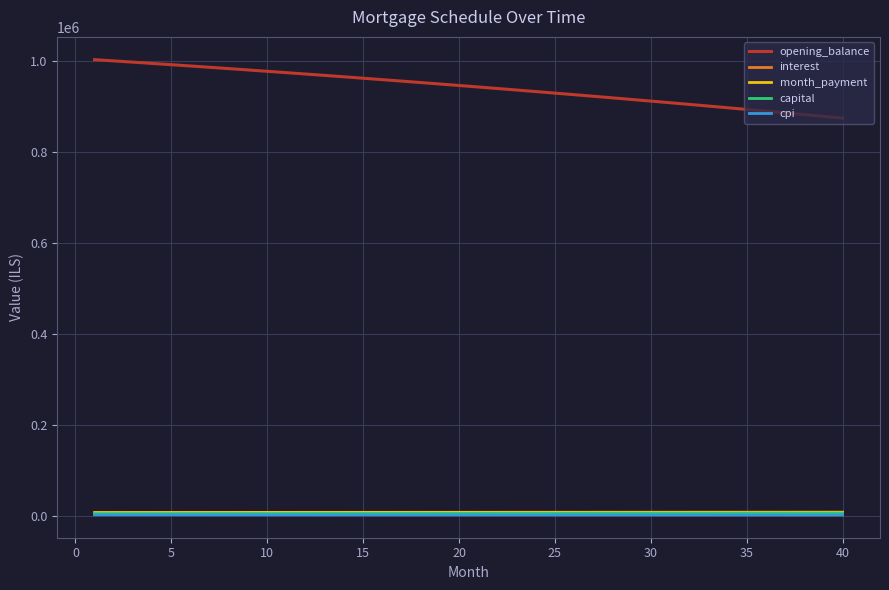

Is this an area chart (filled region under the line)?

No